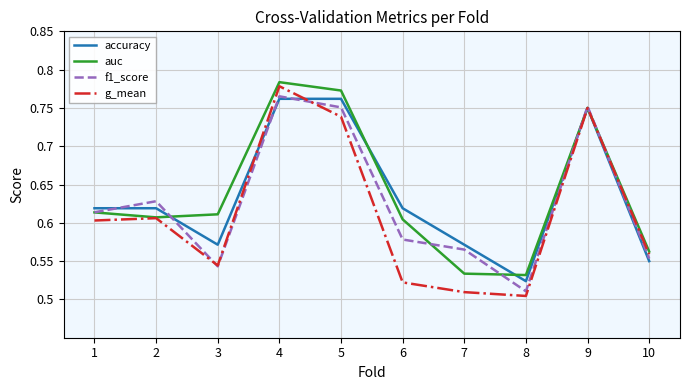

At which category does the chart reach its minimum across all series?

8